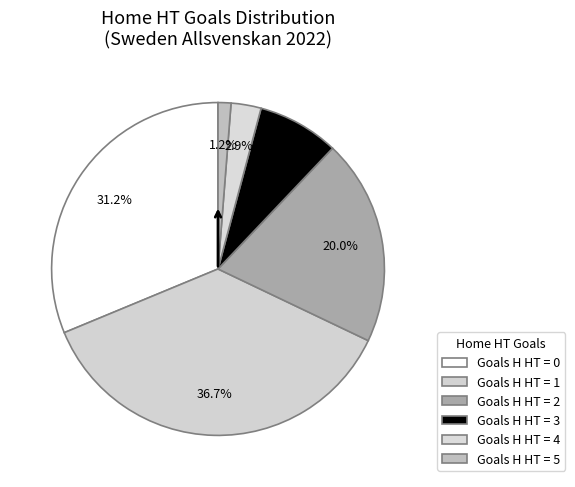

How many slices are in this pie chart?

6